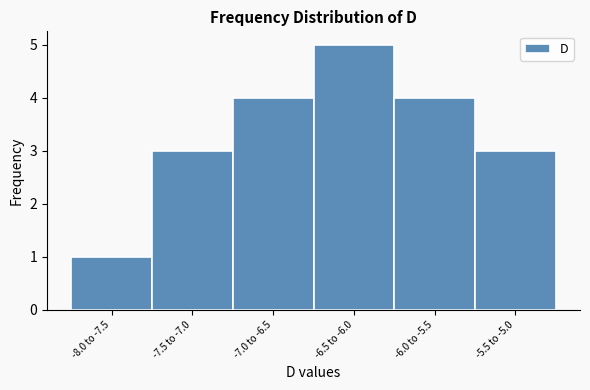

Reading right to left, list all the values displayed in this chart.

3	4	5	4	3	1